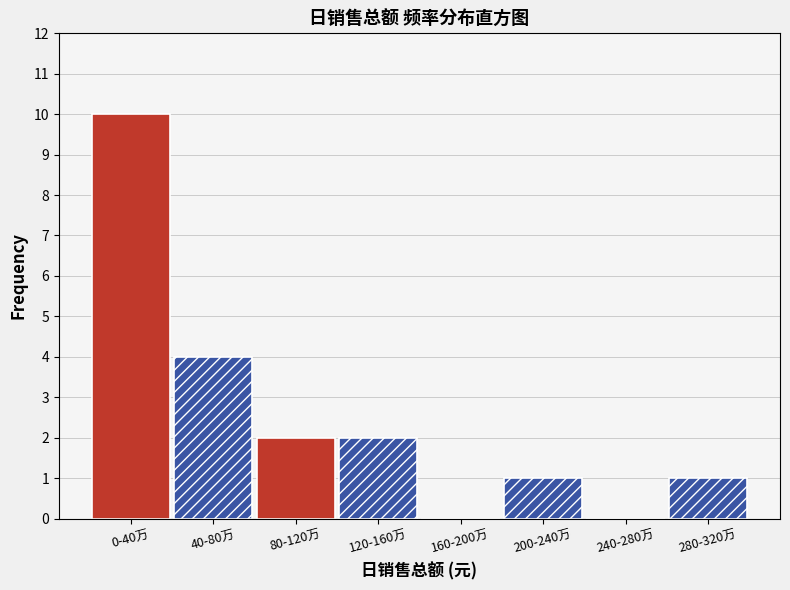

Reading right to left, transcribe all the data shown in this chart.

280-320万=1	240-280万=0	200-240万=1	160-200万=0	120-160万=2	80-120万=2	40-80万=4	0-40万=10